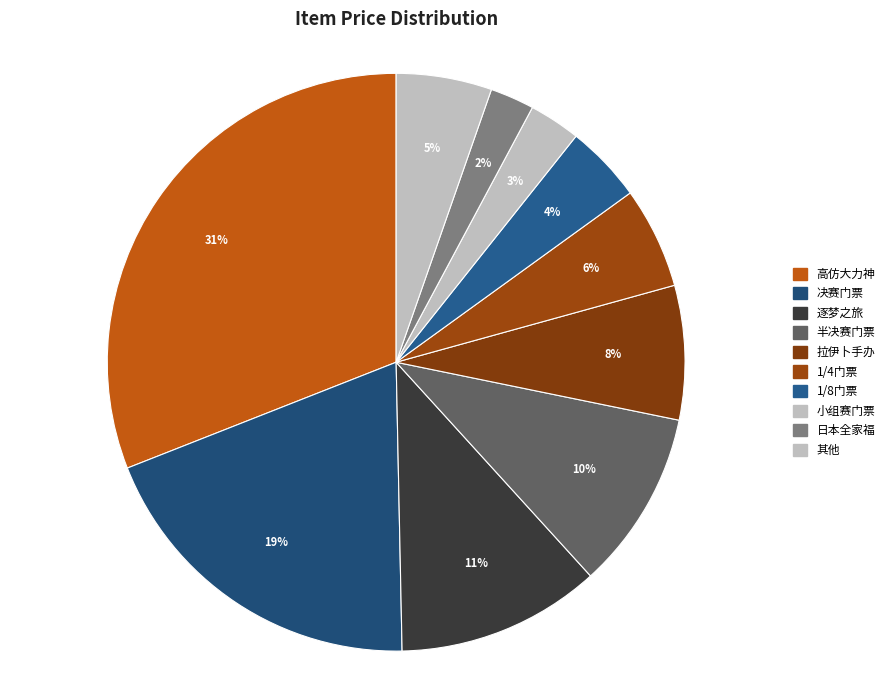

How many segments does this pie chart have?

10